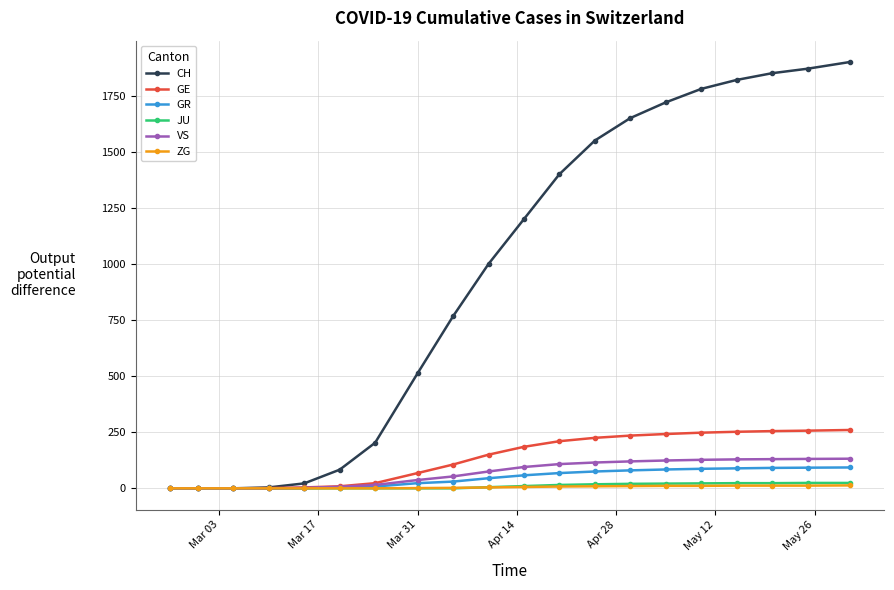

What is the highest value of the GE series?

260